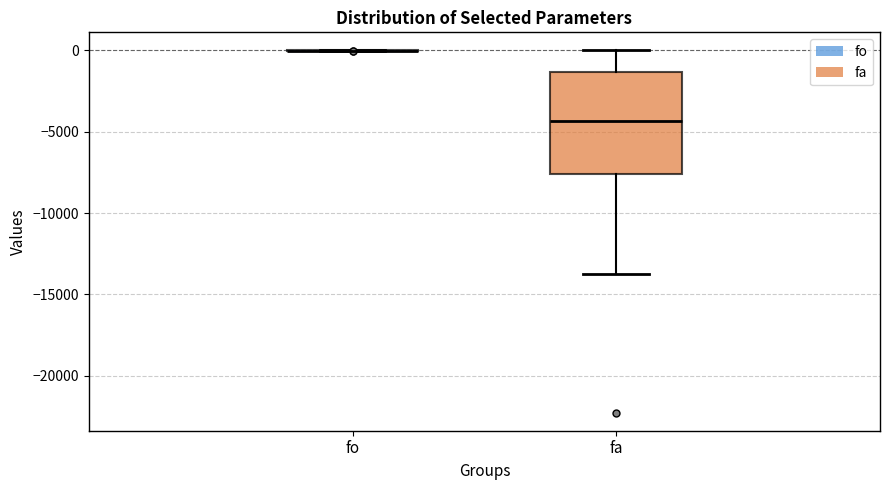

Where is the upper edge of the box for fa on the y-axis? The values are not printed on the chart, so give them approximately, as read against the axis.

-1500